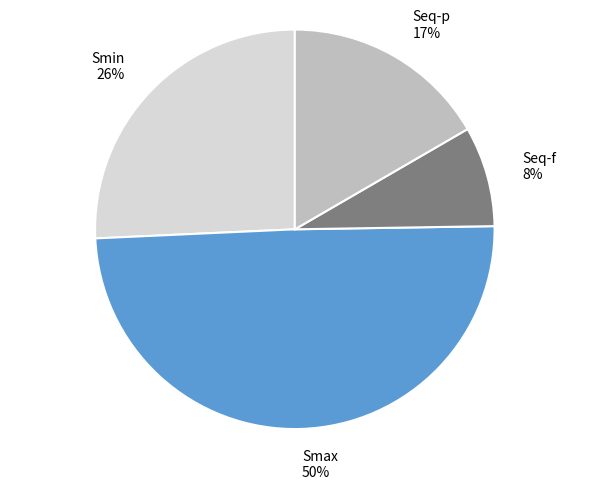

To the nearest percent, what is the difference between the Seq-p and Smax slice percentages?

33%